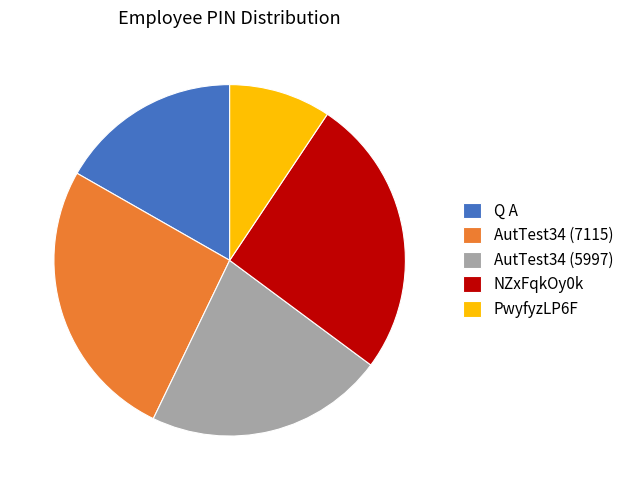

Is the sum of AutTest34 (7115) and NZxFqkOy0k greater than half?

Yes